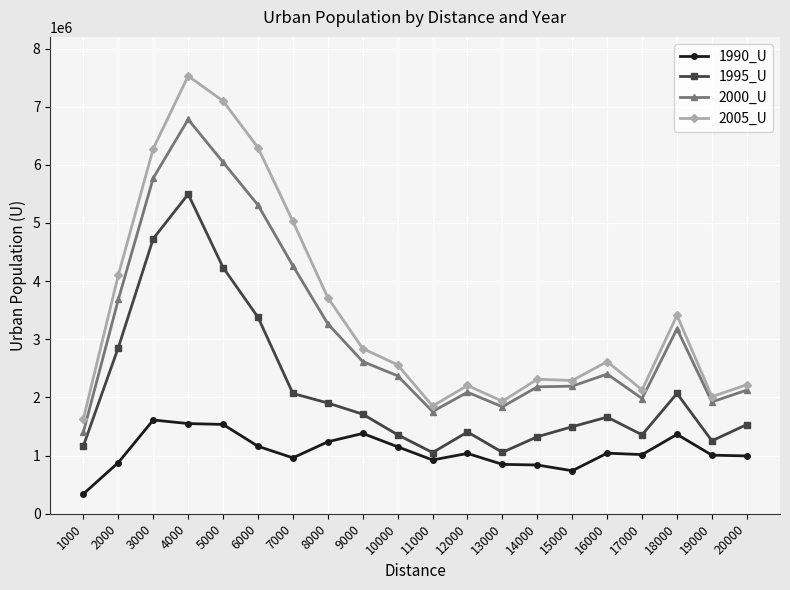

What are all the series names shown in the legend?

1990_U, 1995_U, 2000_U, 2005_U